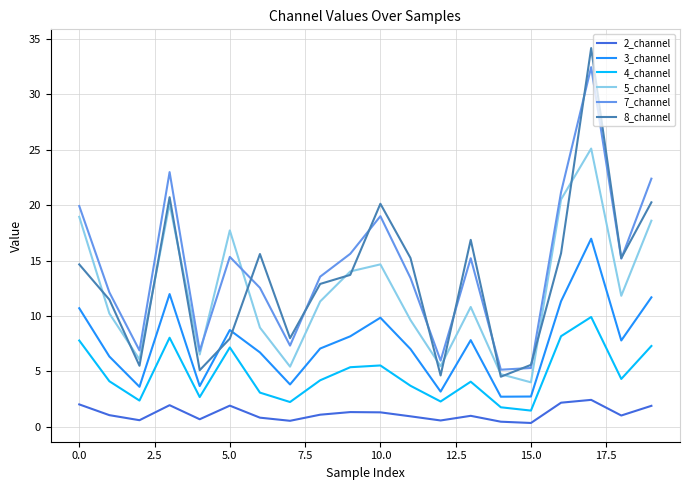

Does the chart display data point markers on the line(s)?

No